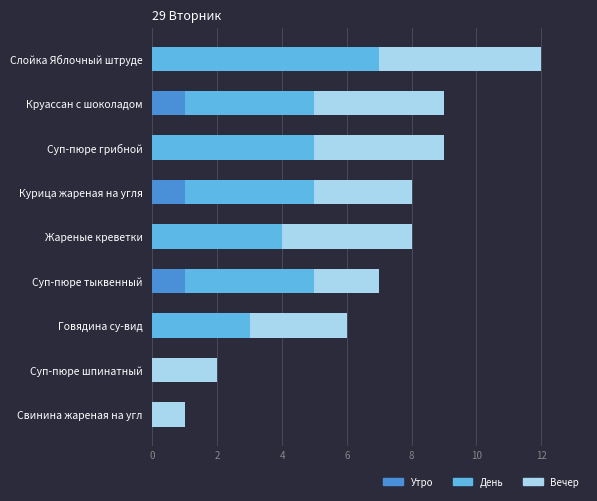

Is it true that Утро equals 0 at Жареные креветки?

True